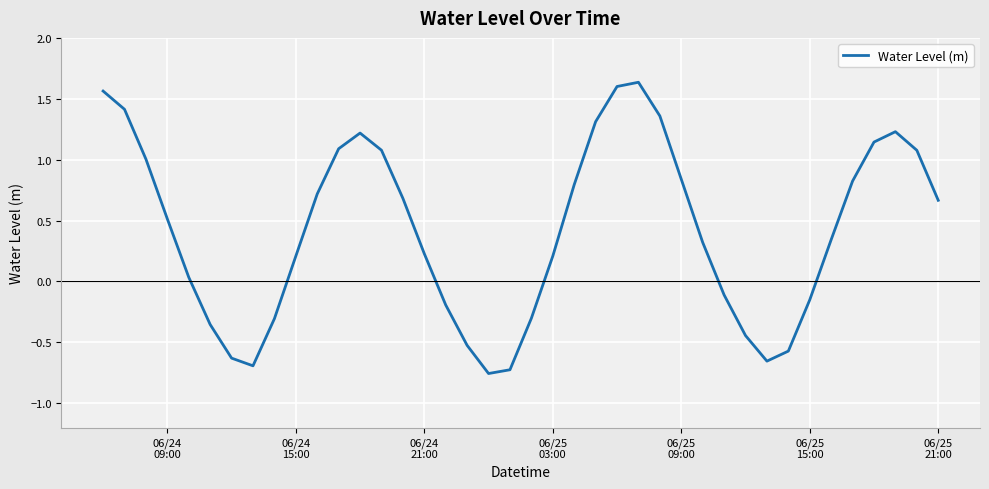

Is this an area chart (filled region under the line)?

No